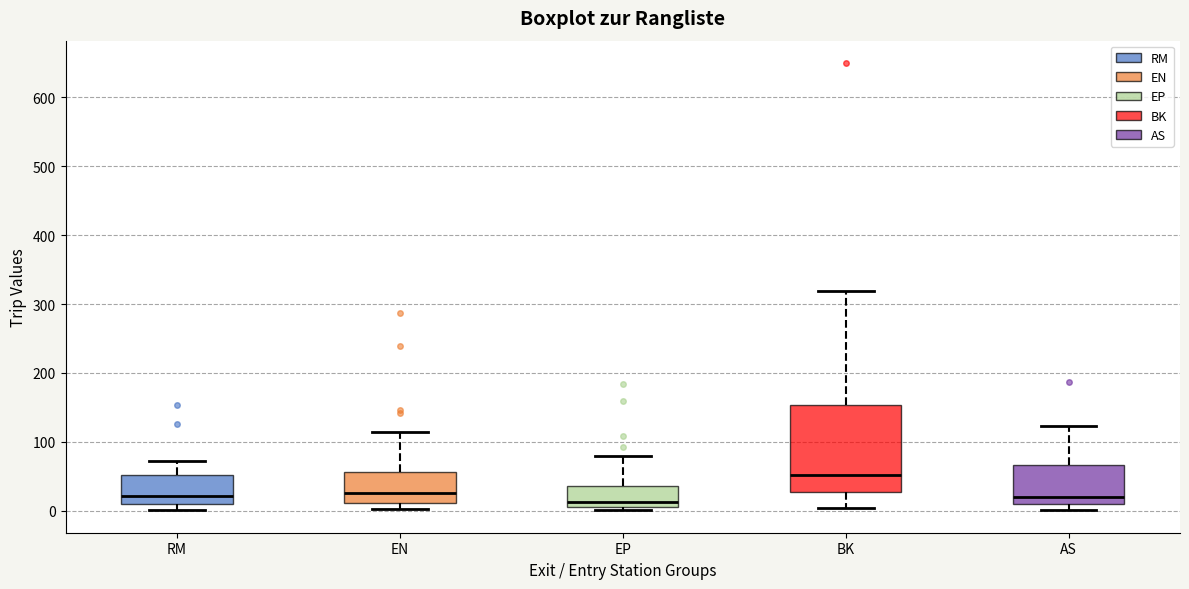

Reading left to right, transcribe this box plot: for each box, give where its median line is, the range the box spans, and where its two whiskers end, as read against the y-axis. The values are not printed on the chart, so give them approximately, as read against the axis.

RM: median 20, box 10 to 50, whiskers 0 to 70
EN: median 30, box 10 to 60, whiskers 0 to 110
EP: median 10 (just above the box's lower edge), box 10 to 40, whiskers 0 to 80
BK: median 50, box 30 to 150, whiskers 0 to 320
AS: median 20, box 10 to 70, whiskers 0 to 120